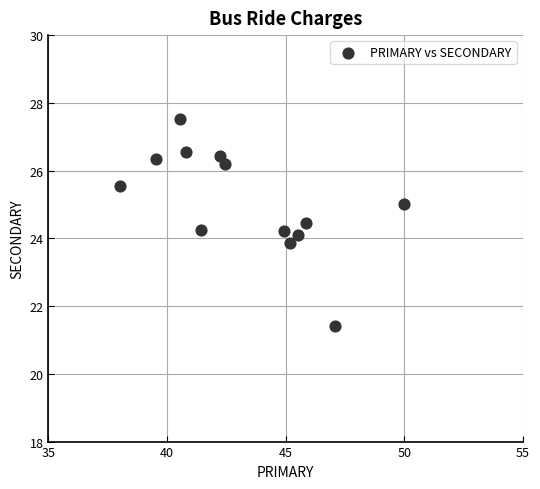

What is the range of X values (max minus min)?

12.0